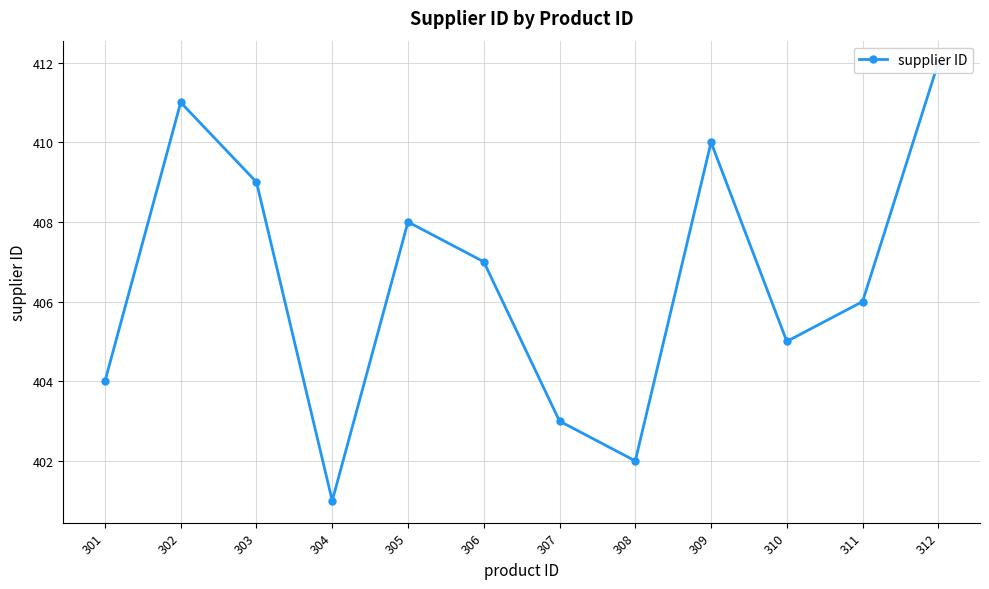

What is the maximum value shown in the chart?

412